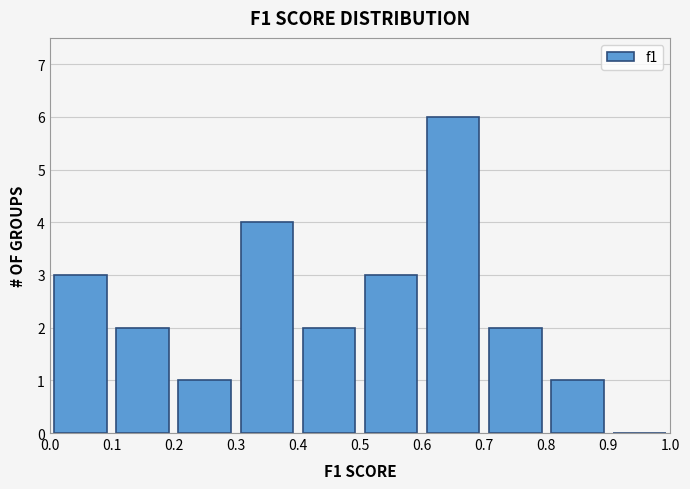

Reading left to right, list every bar in this chart as the range it spans on the x-axis followed by its height. The values are not printed on the chart, so give them approximately, as read against the axis.

0.0 to 0.1: 3
0.1 to 0.2: 2
0.2 to 0.3: 1
0.3 to 0.4: 4
0.4 to 0.5: 2
0.5 to 0.6: 3
0.6 to 0.7: 6
0.7 to 0.8: 2
0.8 to 0.9: 1
0.9 to 1.0: 0